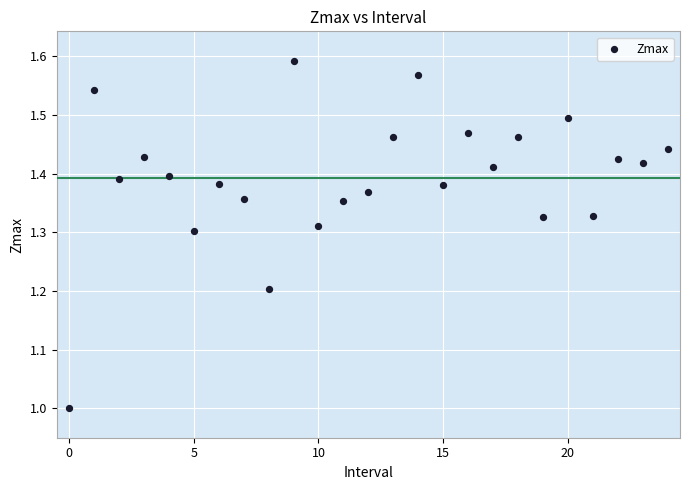

What is the range of Y values (max minus min)?

0.6